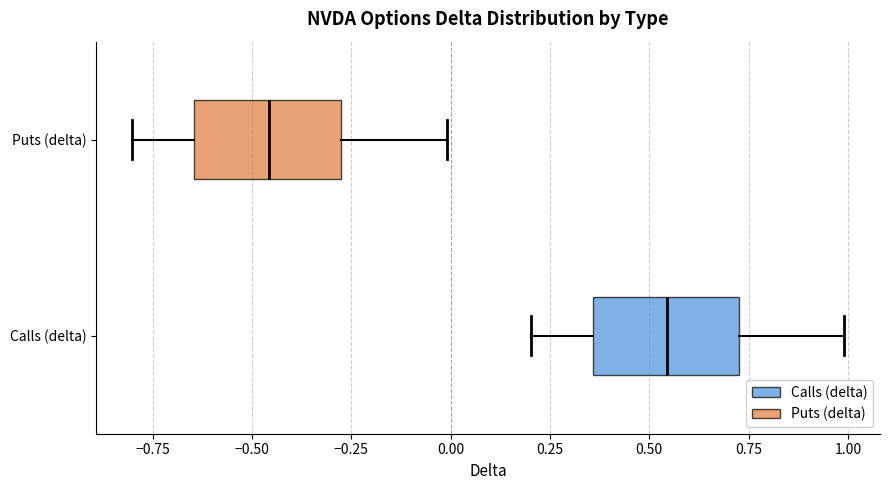

Reading bottom to top, transcribe this box plot: for each box, give where its median line is, the range the box spans, and where its two whiskers end, as read against the x-axis. The values are not printed on the chart, so give them approximately, as read against the axis.

Calls (delta): median 0.55, box 0.35 to 0.75, whiskers 0.20 to 1.00
Puts (delta): median -0.45, box -0.65 to -0.30, whiskers -0.80 to 0.00